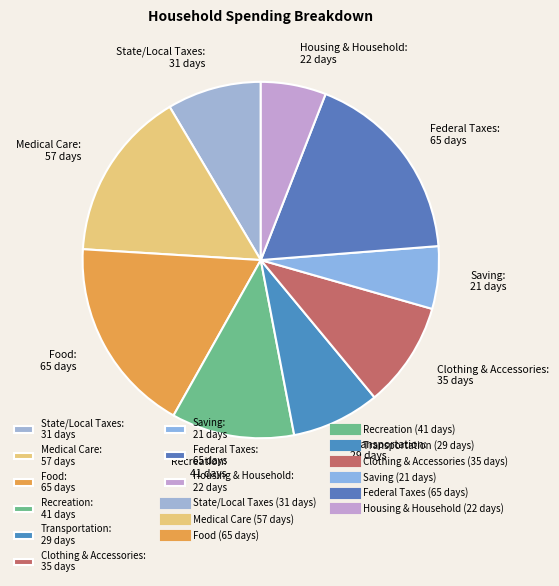

True or false: Transportation: 29 days accounts for 8% of the total.

True